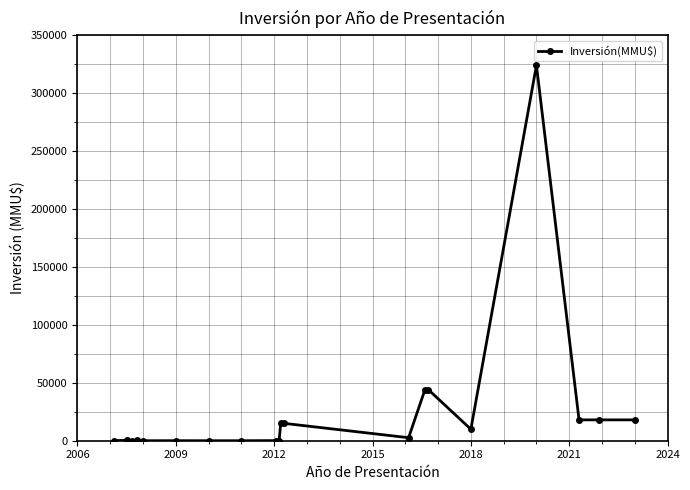

What is the difference between the second highest and second lowest values?

44130